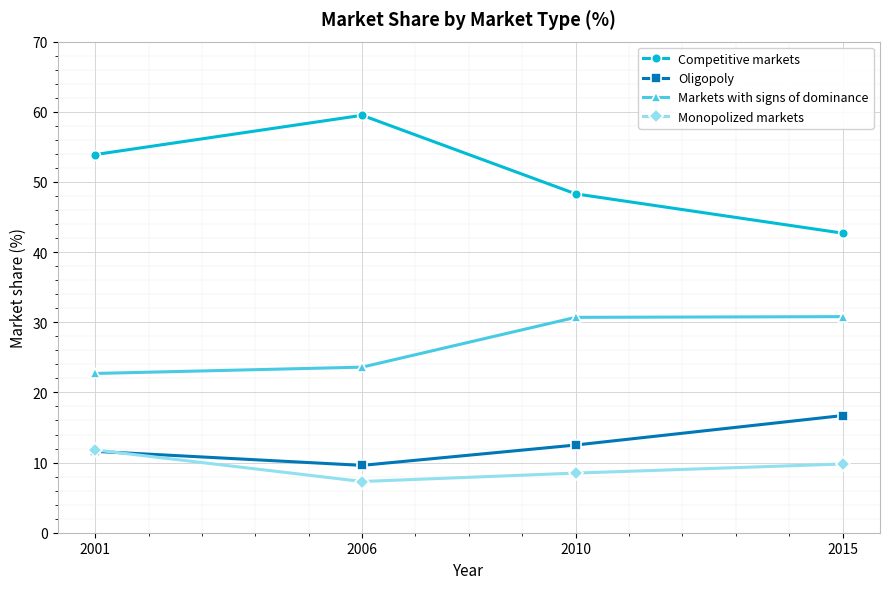

The value of Competitive markets at 2006 is 59.5. True or false?

True